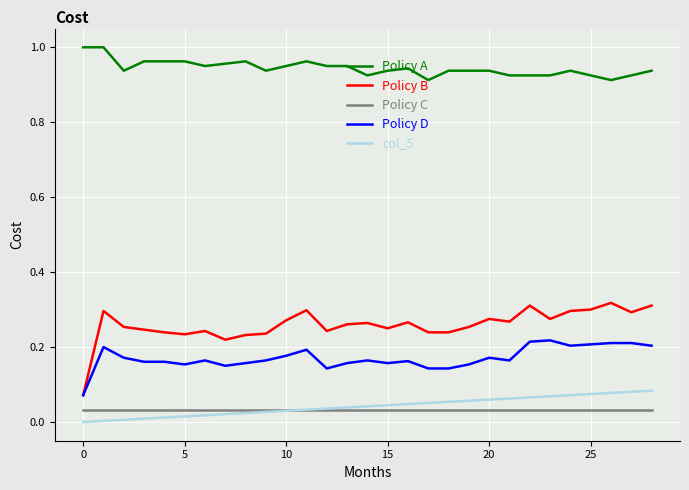

List the series in order of their peak value, lowest first.

Policy C, col_5, Policy D, Policy B, Policy A